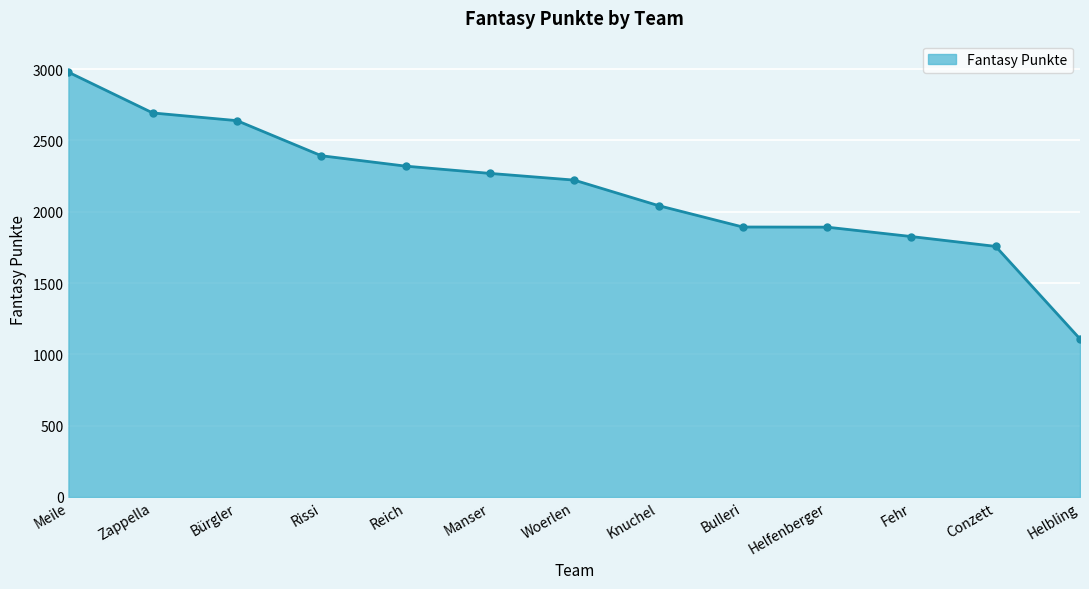

What is the approximate value at Bürgler, to the nearest 10?

2640